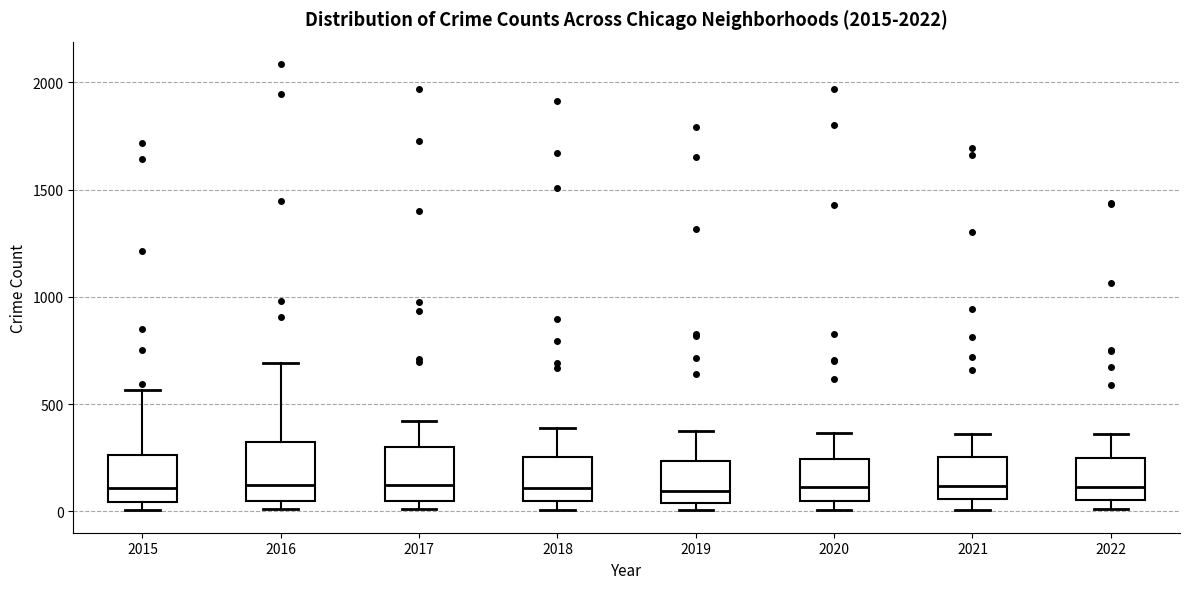

Reading left to right, transcribe this box plot: for each box, give where its median line is, the range the box spans, and where its two whiskers end, as read against the y-axis. The values are not printed on the chart, so give them approximately, as read against the axis.

2015: median 100, box 50 to 250, whiskers 0 to 550
2016: median 150, box 50 to 300, whiskers 0 to 700
2017: median 100, box 50 to 300, whiskers 0 to 400
2018: median 100, box 50 to 250, whiskers 0 to 400
2019: median 100, box 50 to 250, whiskers 0 to 400
2020: median 100, box 50 to 250, whiskers 0 to 350
2021: median 100, box 50 to 250, whiskers 0 to 350
2022: median 100, box 50 to 250, whiskers 0 to 350